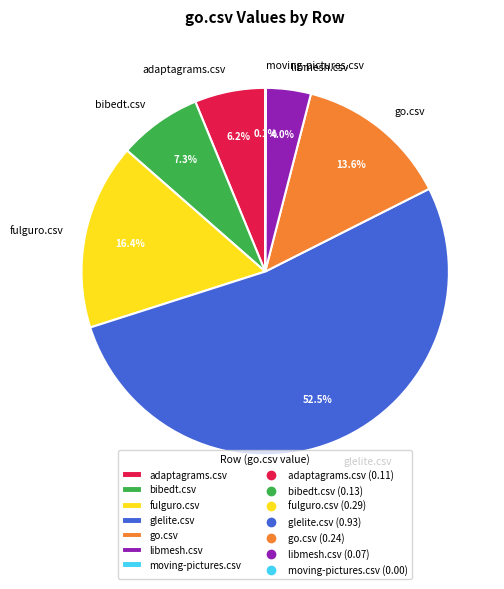

Does any single category account for the majority?

Yes